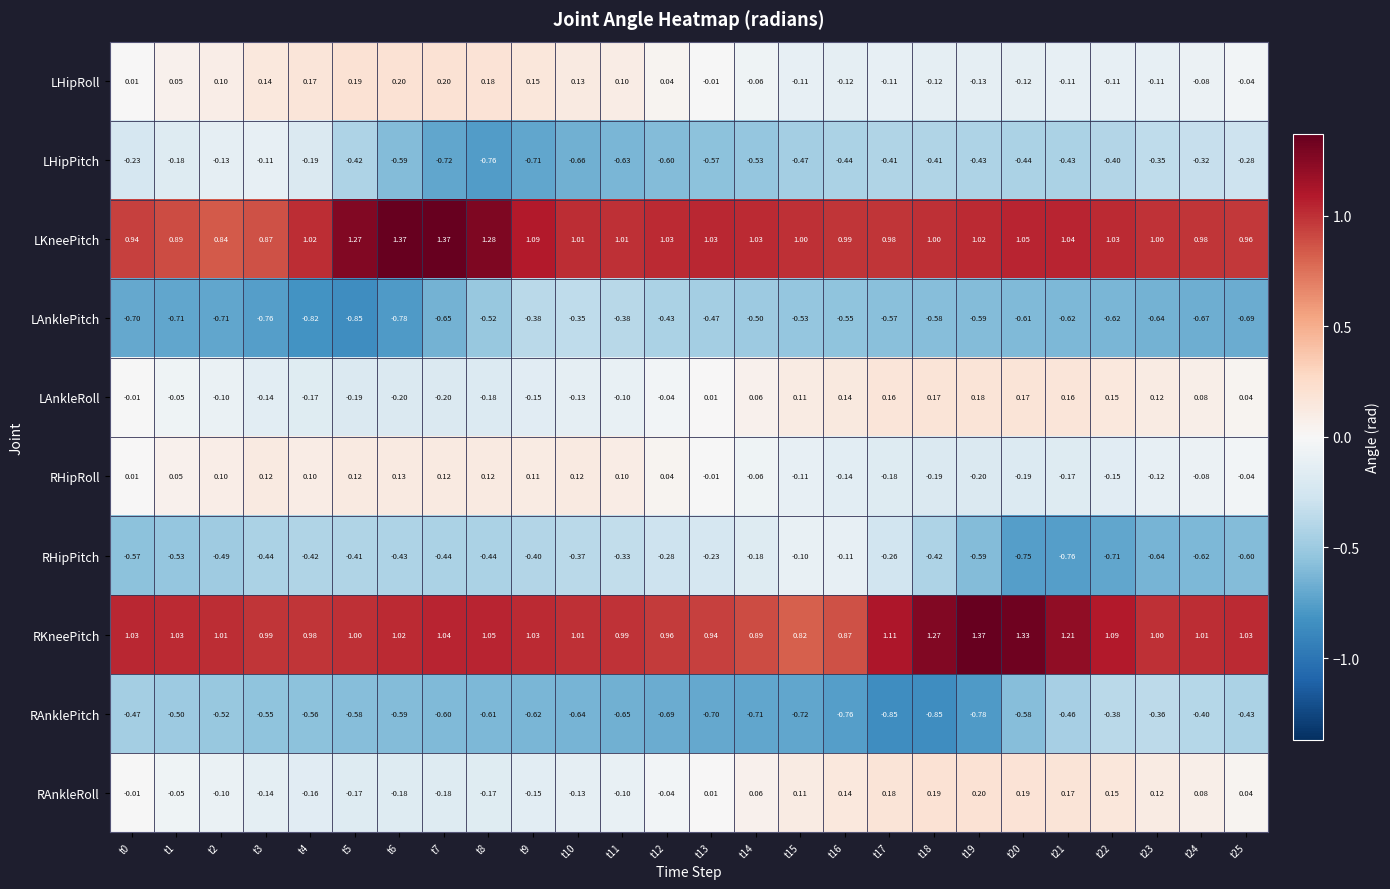

Which series has the largest total across all categories?

LKneePitch